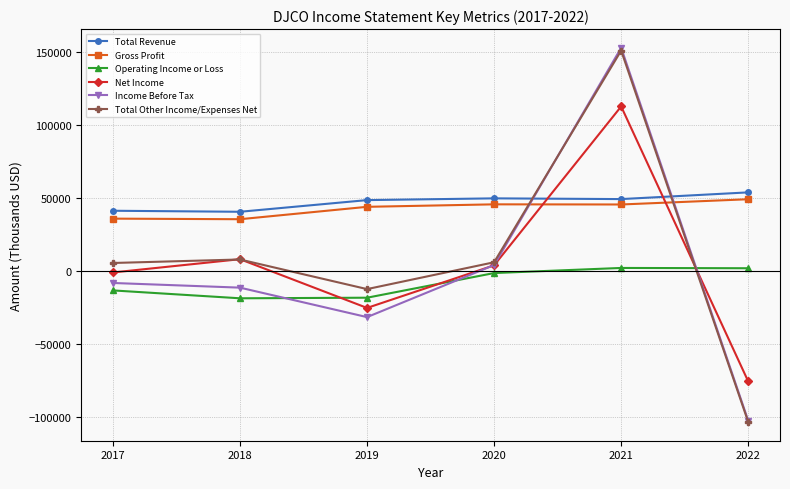

Is the value of Gross Profit at 2017 greater than the value of Income Before Tax at 2021?

No